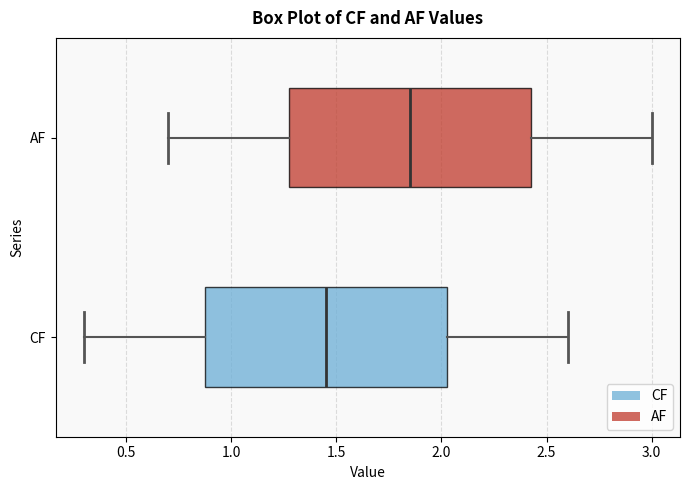

Where does the median line of the box for CF sit on the x-axis? The values are not printed on the chart, so give them approximately, as read against the axis.

1.45